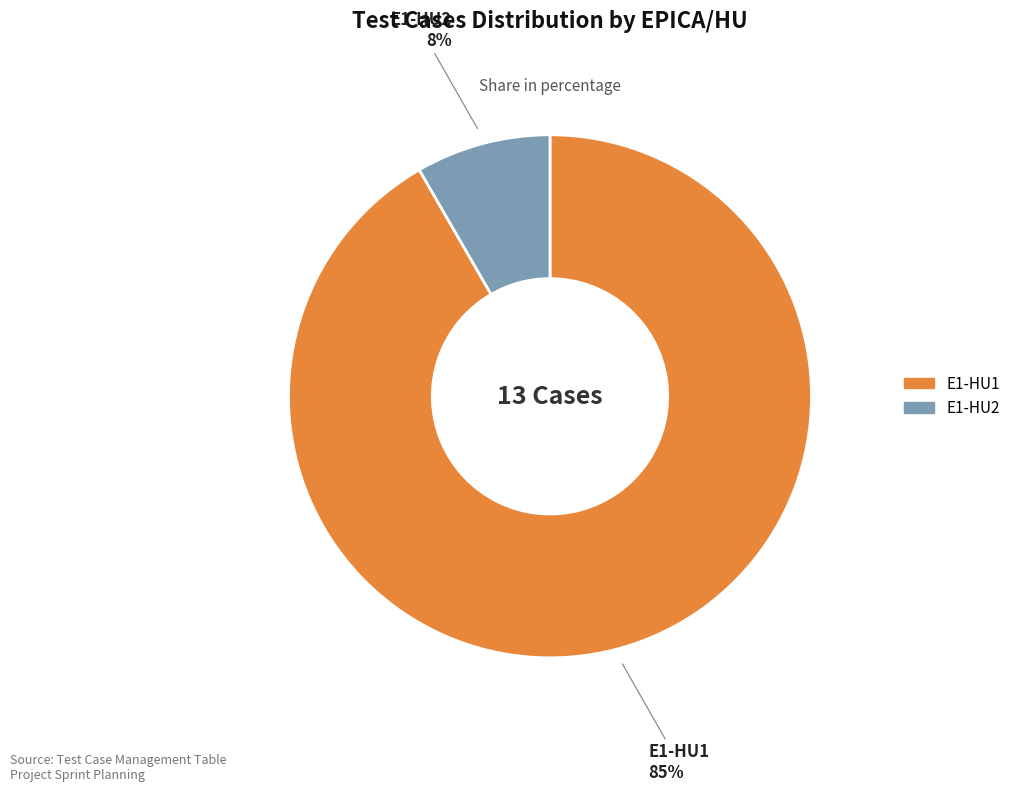

What is the ratio of the value at E1-HU1 to the value at E1-HU2?

11.0